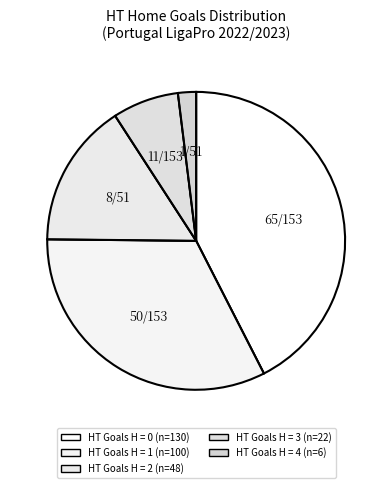

Rank the categories by value from lowest to highest.

4, 3, 2, 1, 0